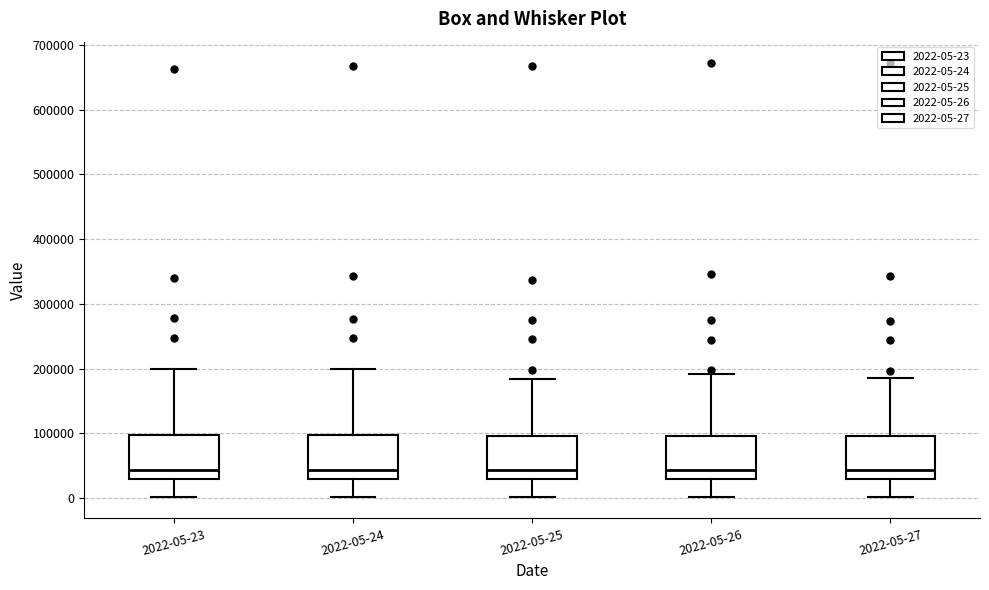

Where does the upper whisker of the box for 2022-05-24 end on the y-axis? The values are not printed on the chart, so give them approximately, as read against the axis.

200000